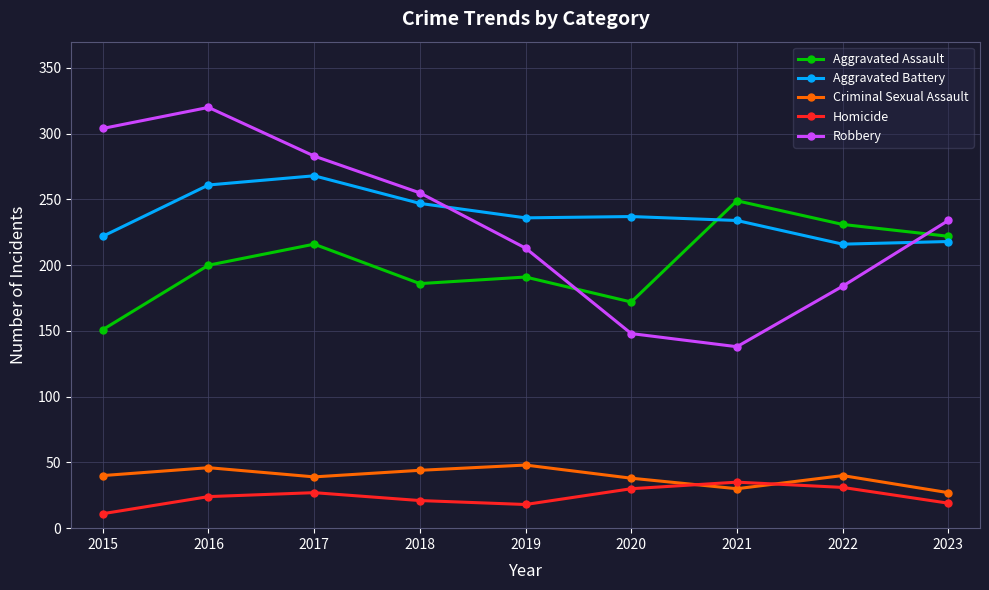

Rank the series by their maximum value, from highest to lowest.

Robbery, Aggravated Battery, Aggravated Assault, Criminal Sexual Assault, Homicide